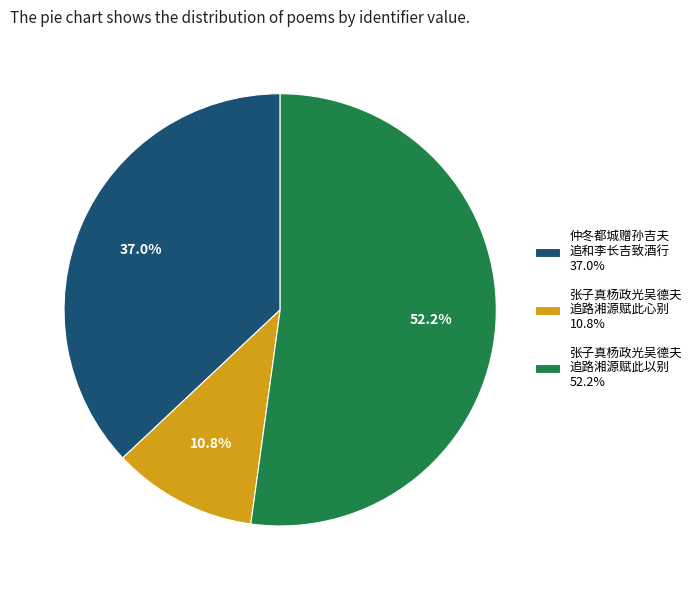

Is 仲冬都城赠孙吉夫 追和李长吉致酒行 37.0% the majority of the pie?

No